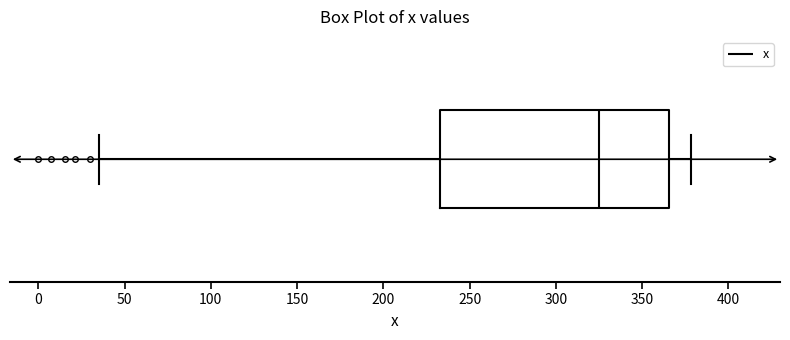

Transcribe this box plot: give where the median line is, the range the box spans, and where the two whiskers end, as read against the x-axis. The values are not printed on the chart, so give them approximately, as read against the axis.

median 325, box 235 to 365, whiskers 35 to 380